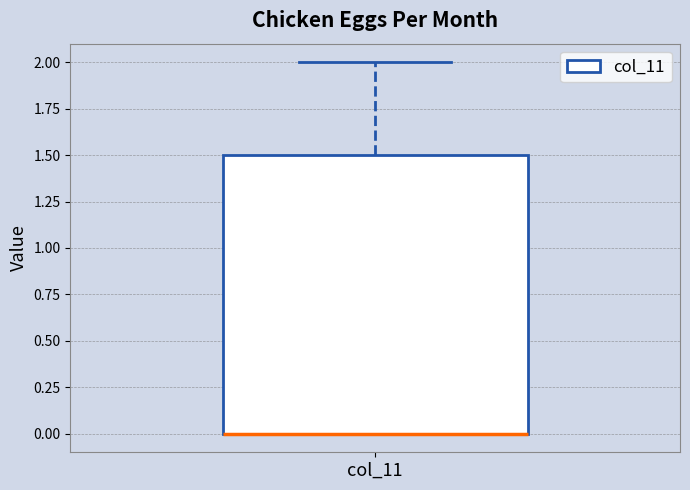

Transcribe this box plot: give where the median line is, the range the box spans, and where the two whiskers end, as read against the y-axis. The values are not printed on the chart, so give them approximately, as read against the axis.

median 0.0 (drawn on the box's lower edge), box 0.0 to 1.5, whiskers 0.0 to 2.0